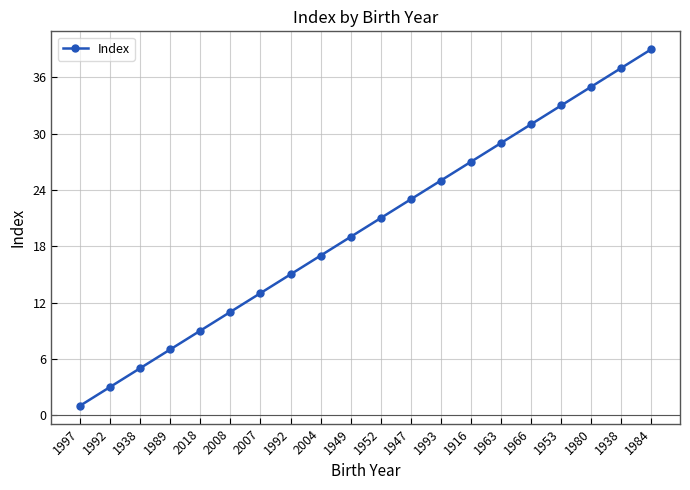

What is the label of the 1st point from the left?

1997